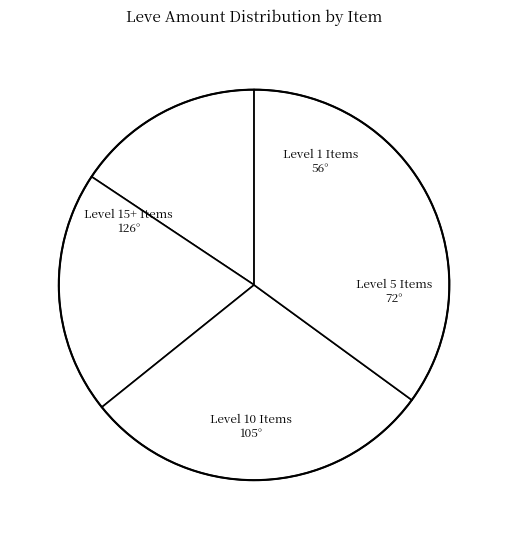

How many slices are in this pie chart?

4